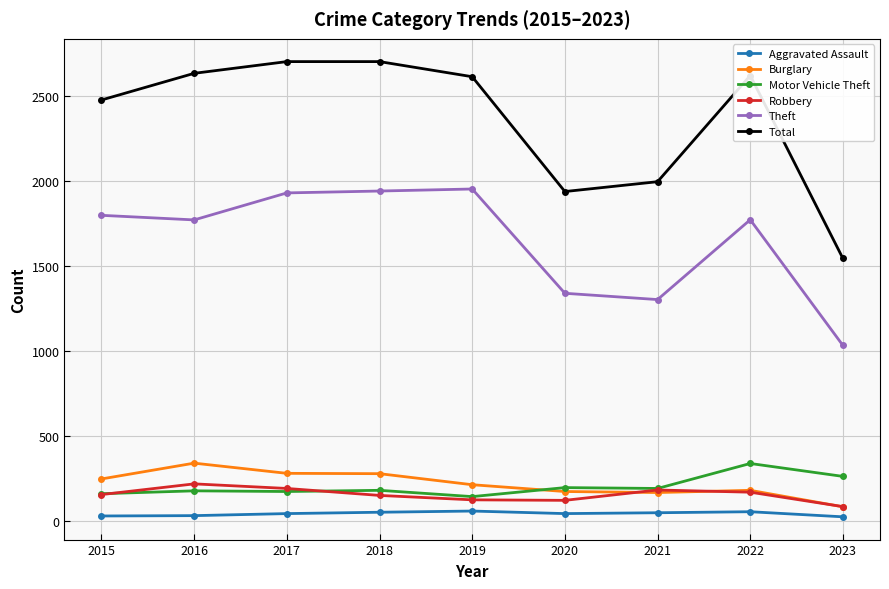

True or false: Theft and Burglary cross at least once.

False